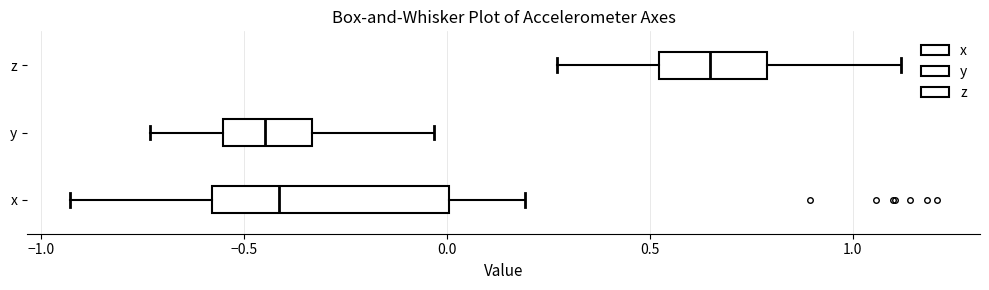

Which box is the widest, from its left edge to its right edge?

x